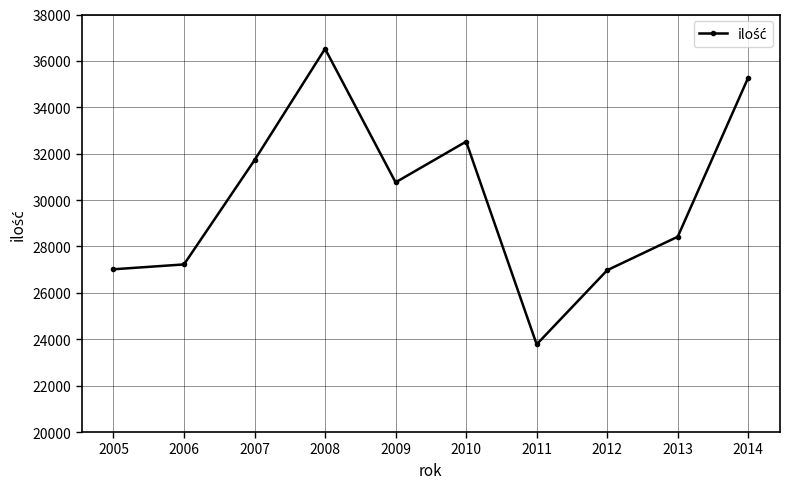

How many series are shown in this chart?

1